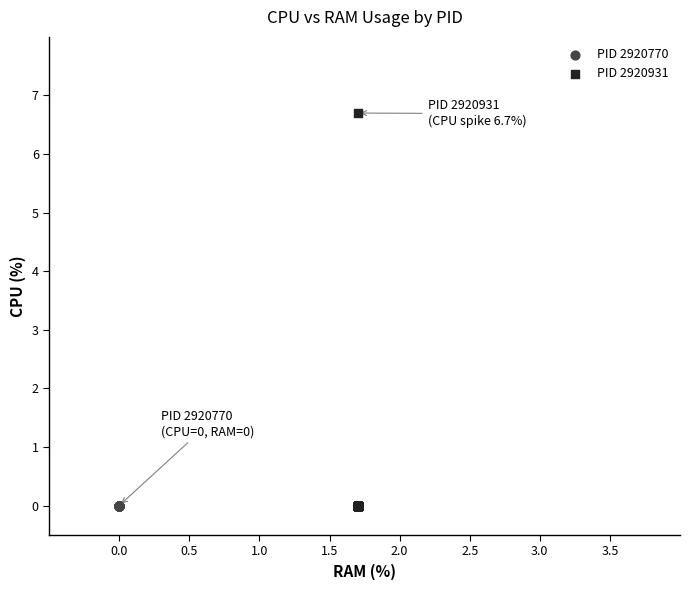

Which series reaches the maximum Y coordinate?

PID 2920931